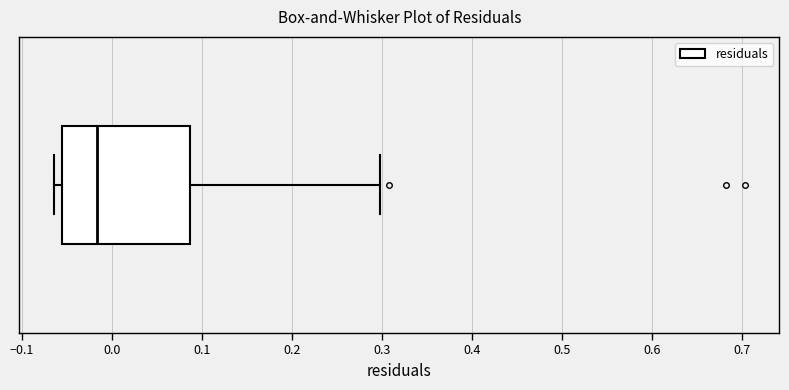

Read this box plot against the x-axis: the position of the median line, the range covered by the box, and the ends of both whiskers. The values are not printed on the chart, so give them approximately, as read against the axis.

median -0.02, box -0.06 to 0.09, whiskers -0.06 (just left of the box's left edge) to 0.30